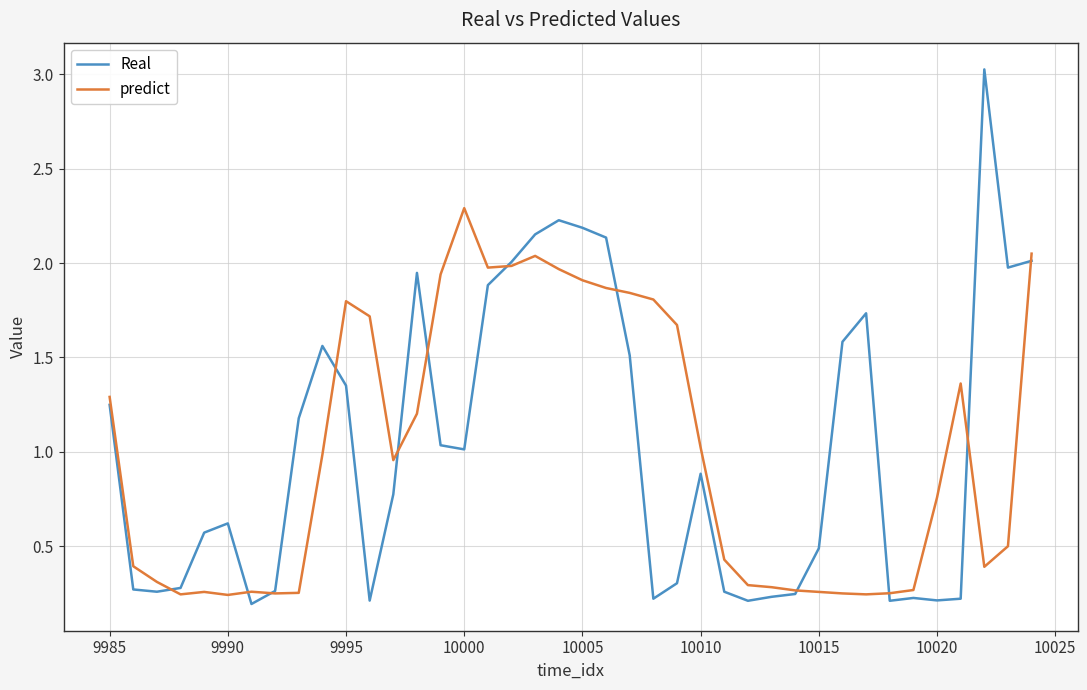

Does the chart display data point markers on the line(s)?

No